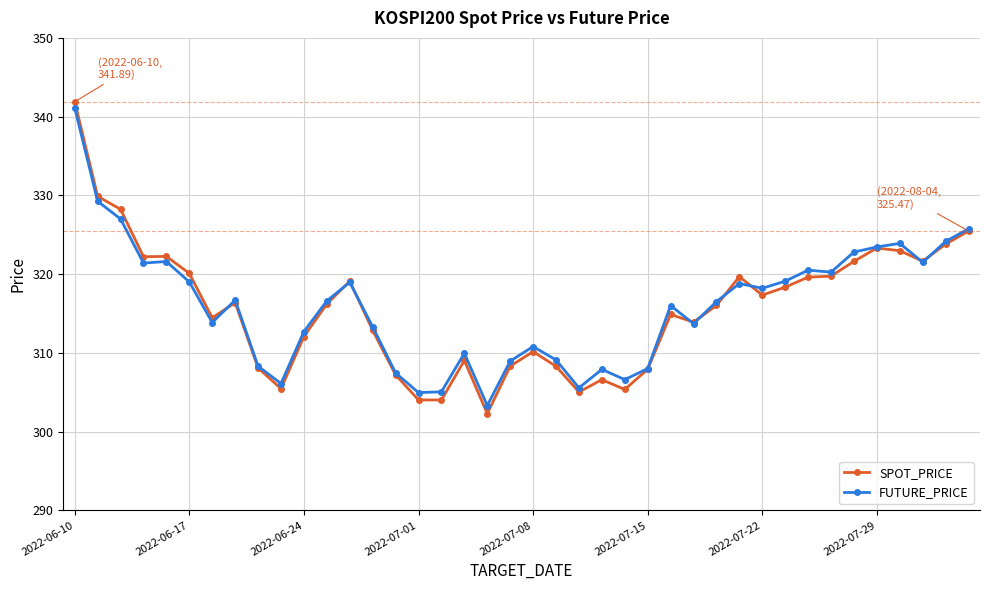

How many distinct data groups are displayed?

2